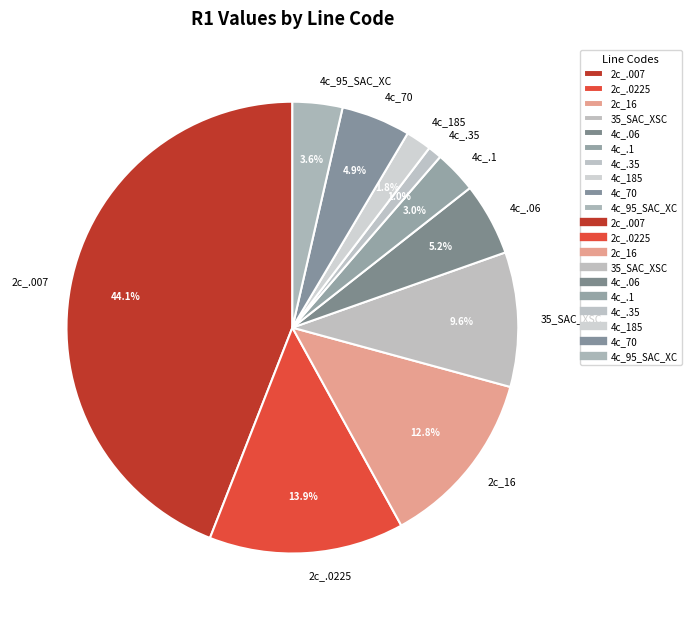

The 4c_.35 slice represents 14% of the pie. True or false?

False